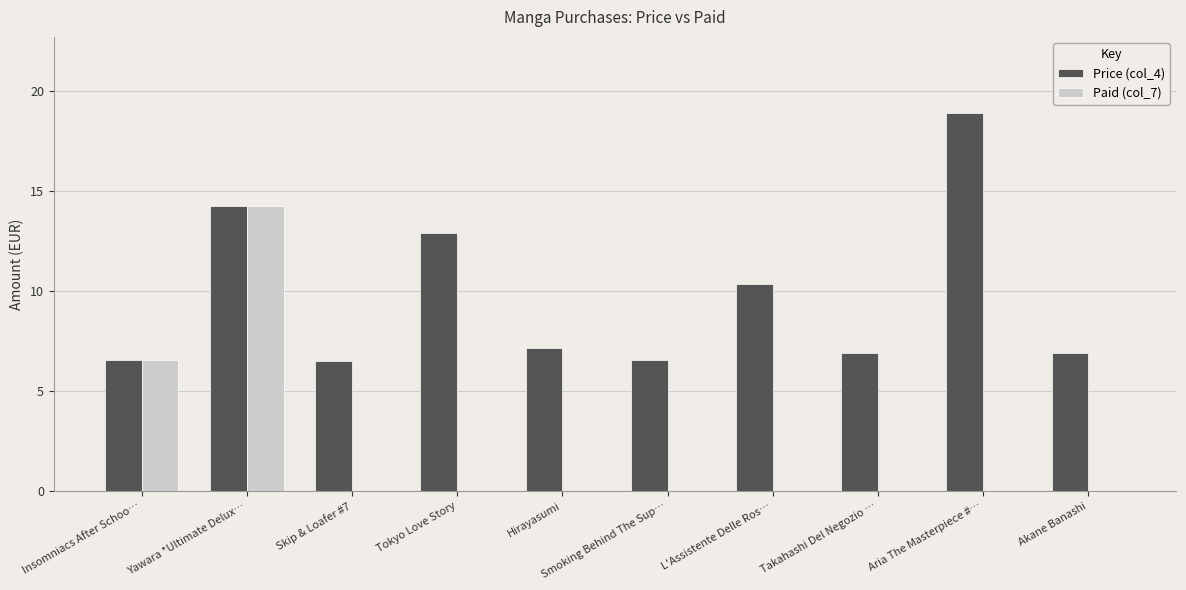

What is the sum of all Paid (col_7) values?

20.8